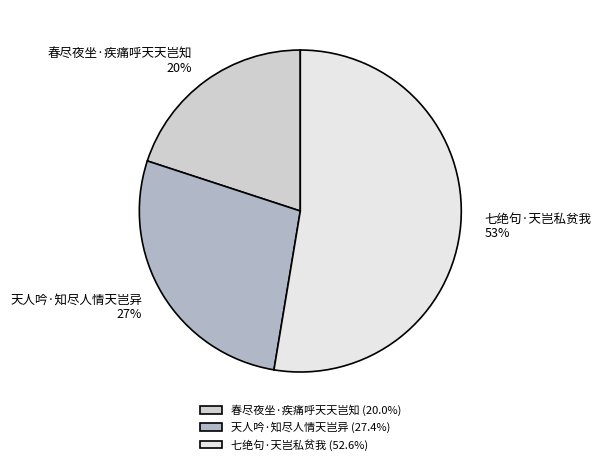

Which has a higher value, 天人吟·知尽人情天岂异 or 春尽夜坐·疾痛呼天天岂知?

天人吟·知尽人情天岂异